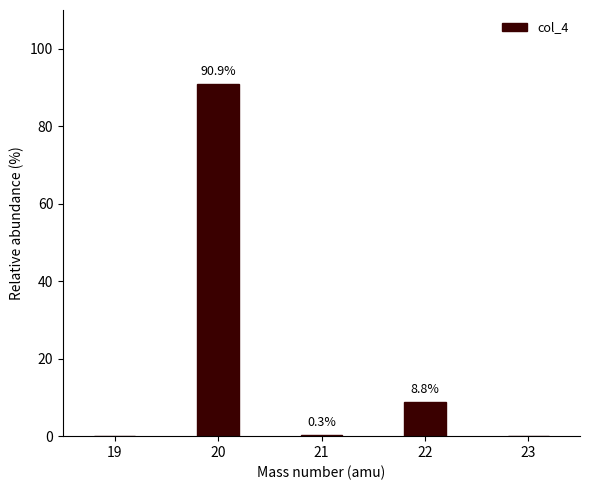

Reading left to right, what are all the values shown in this chart?

19=0.0	20=90.9	21=0.3	22=8.8	23=0.0